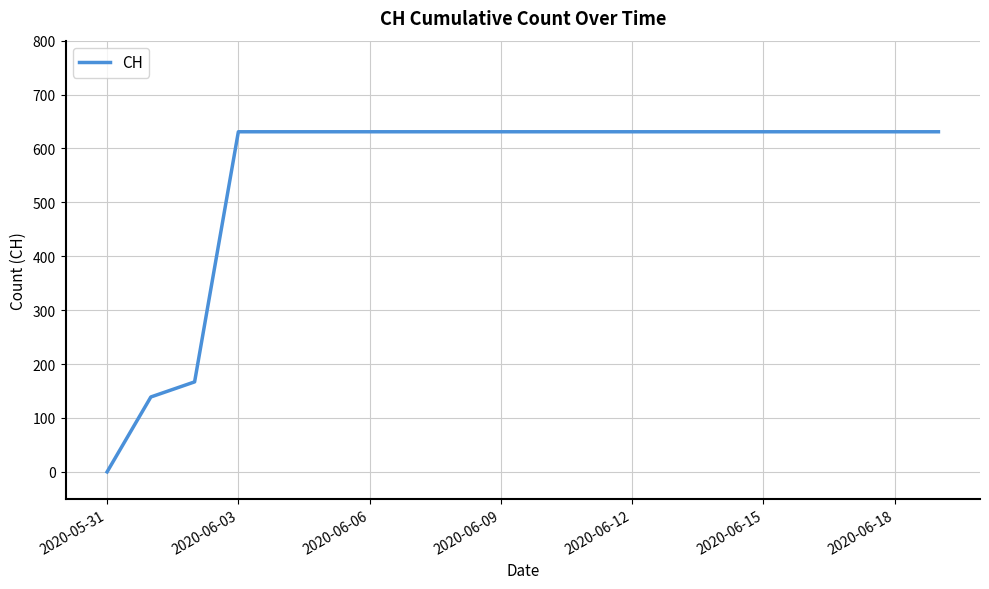

How many positive values are there?

19